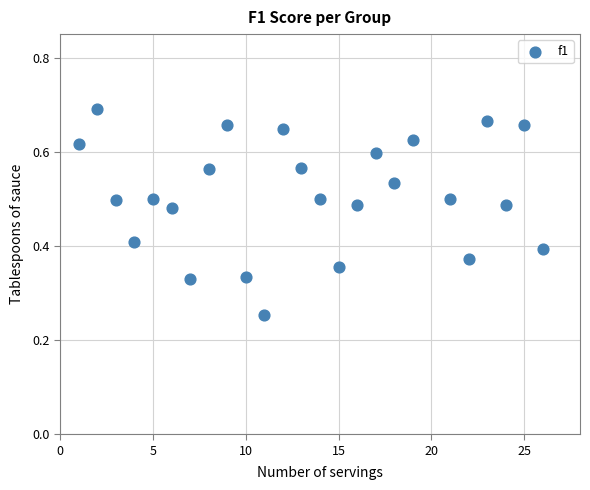

What is the range of X values (max minus min)?

25.0